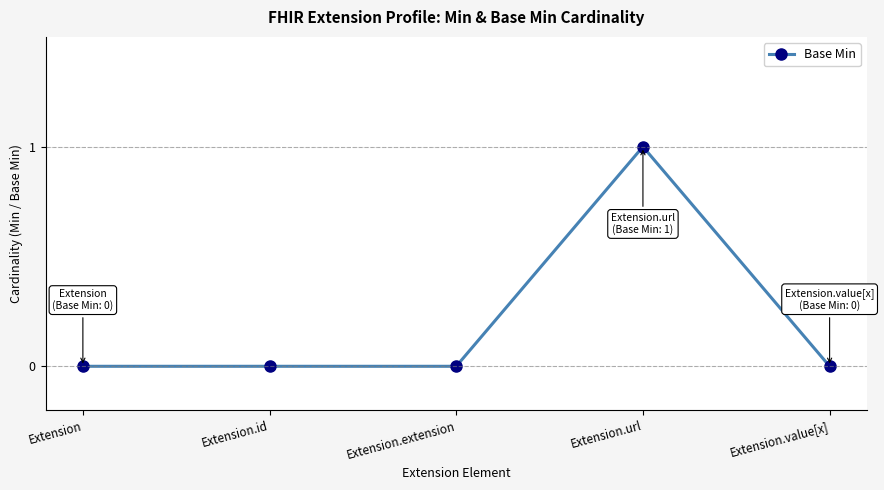

True or false: the data has more than 2 interior local peaks.

False